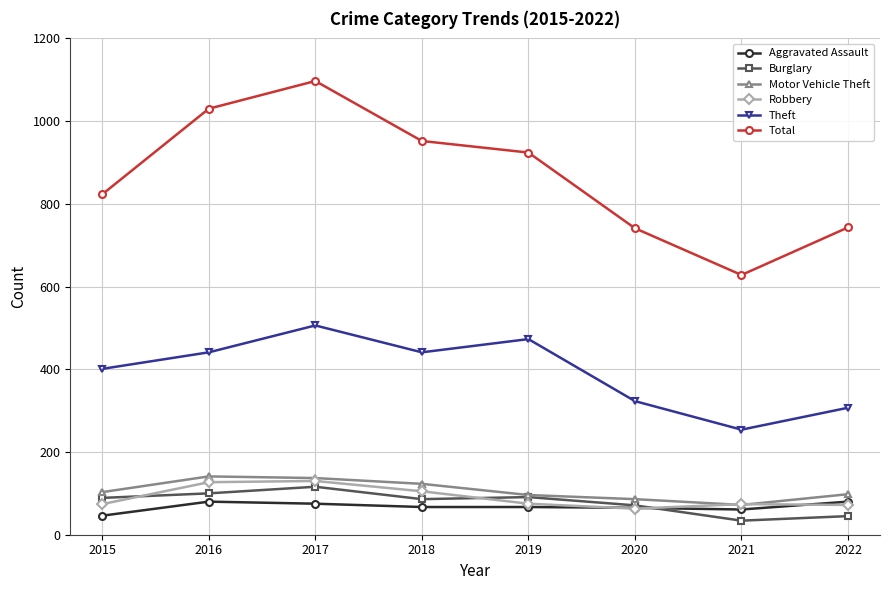

What is the sum of the Total values at 2015 and 2017?

1920